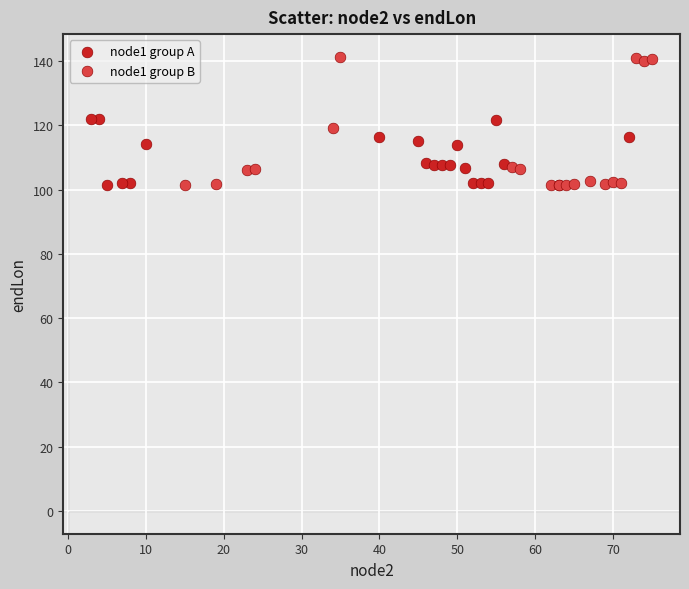

Which series contains the highest Y value?

node1 group B